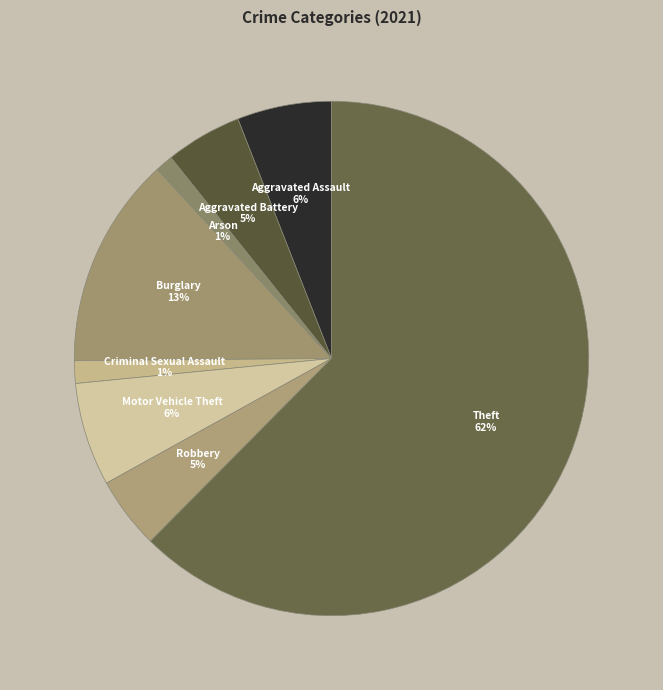

The Criminal Sexual Assault slice represents 11% of the pie. True or false?

False